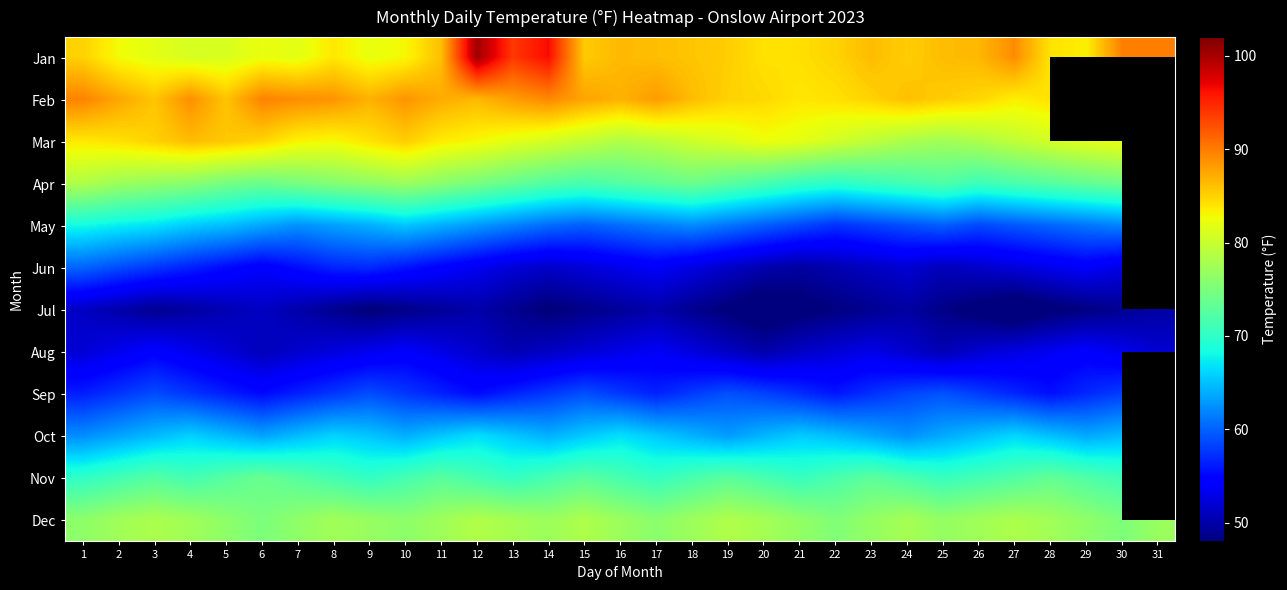

What is the difference between the maximum and minimum values in the Dec series?

3.5